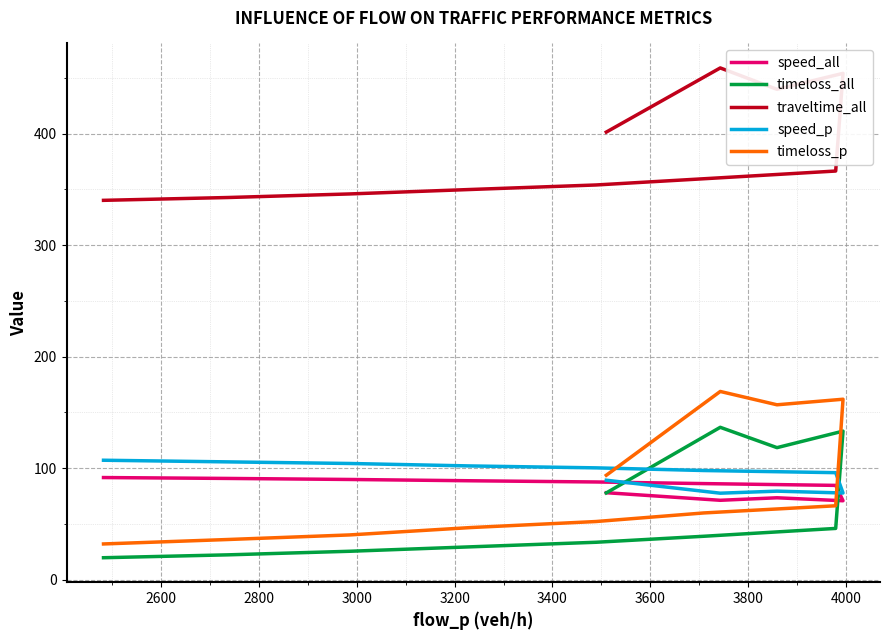

What is the minimum value shown in the chart?

19.7